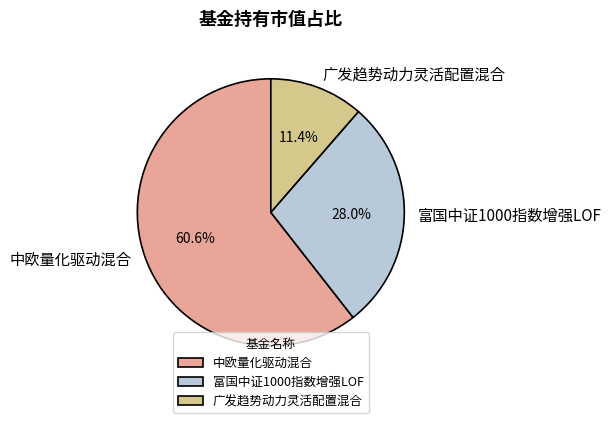

To the nearest percent, what percentage of the pie is 富国中证1000指数增强LOF?

28%